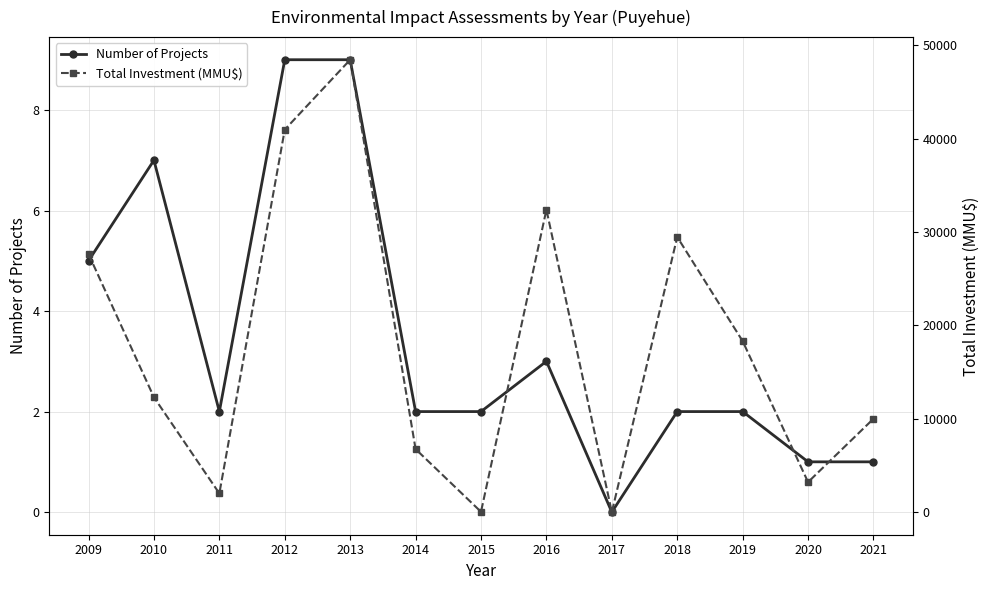

At which category does the chart reach its peak across all series?

2013